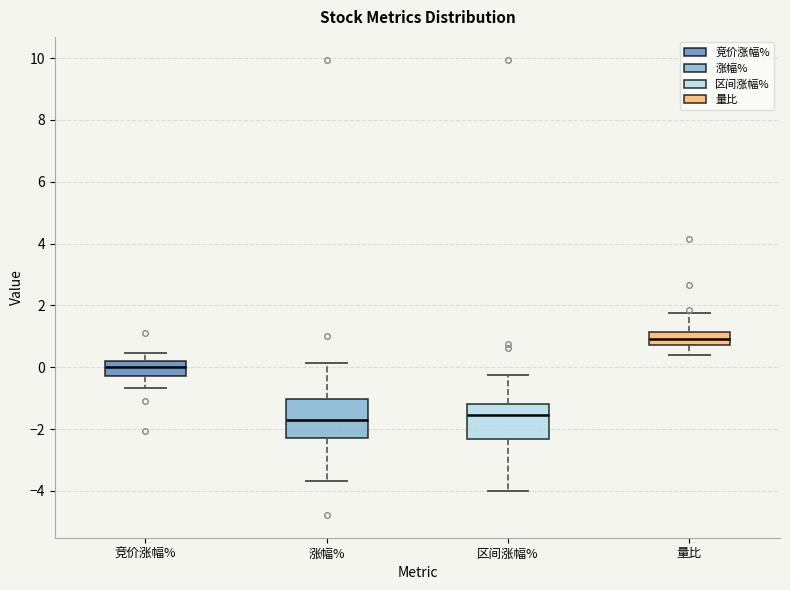

Where does the median line of the box for 竞价涨幅% sit on the y-axis? The values are not printed on the chart, so give them approximately, as read against the axis.

0.0